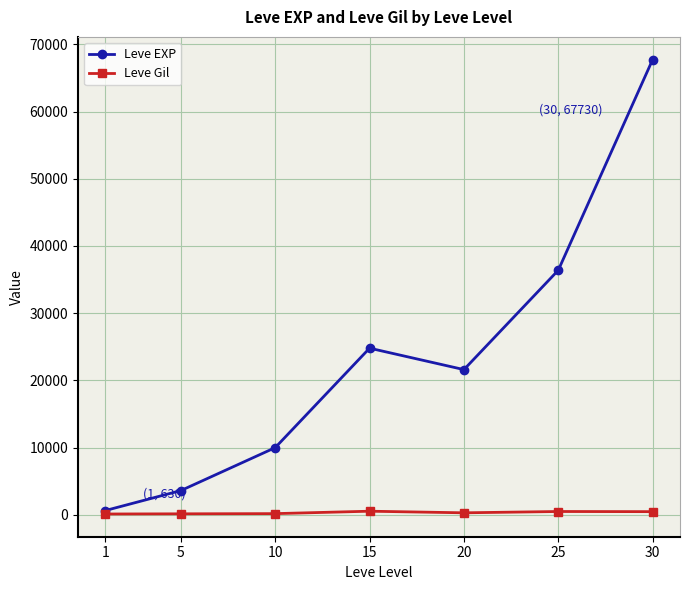

List the series in order of their overall mean, highest first.

Leve EXP, Leve Gil